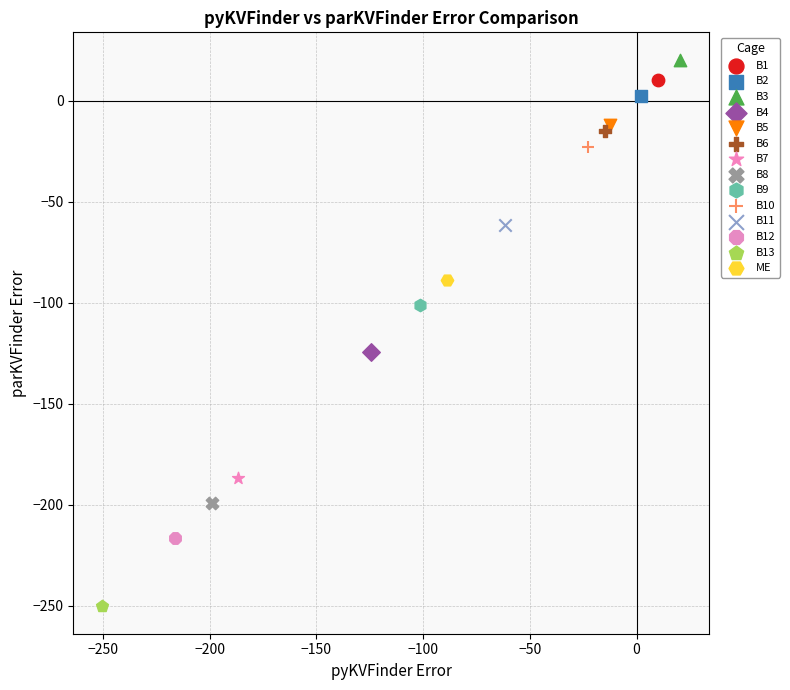

Which series reaches the minimum Y coordinate?

B13